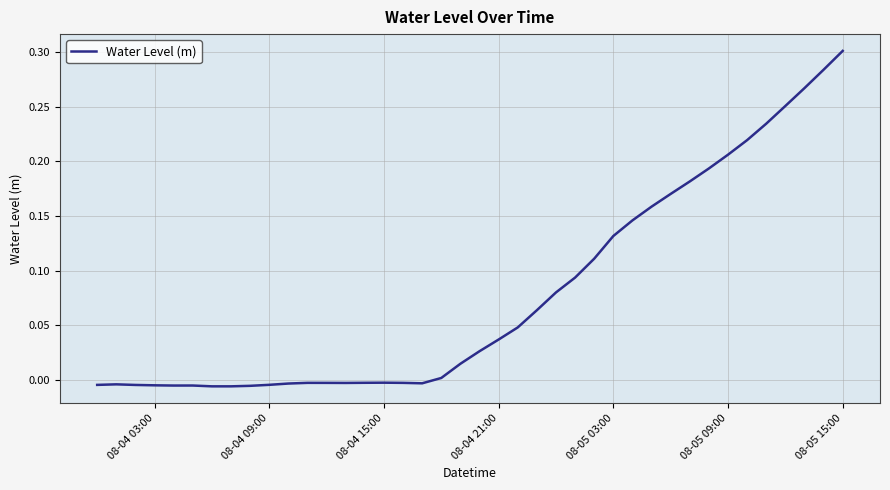

Which label corresponds to the largest value in the chart?

08-05 15:00